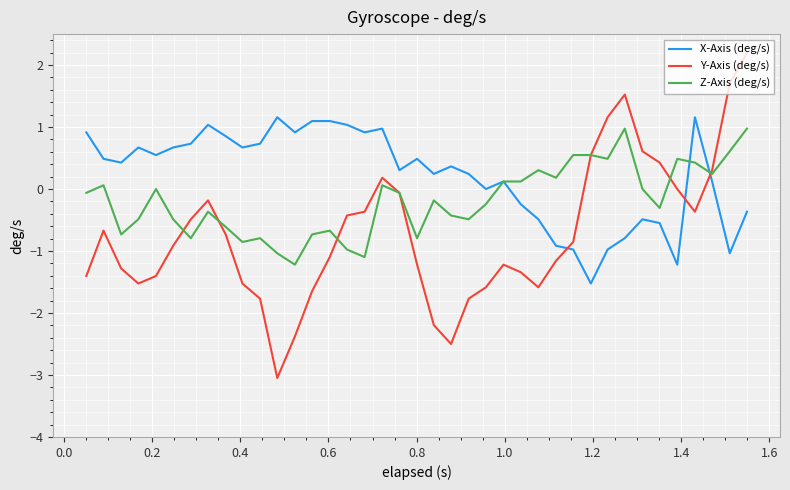

True or false: X-Axis (deg/s) and Y-Axis (deg/s) cross at least once.

True